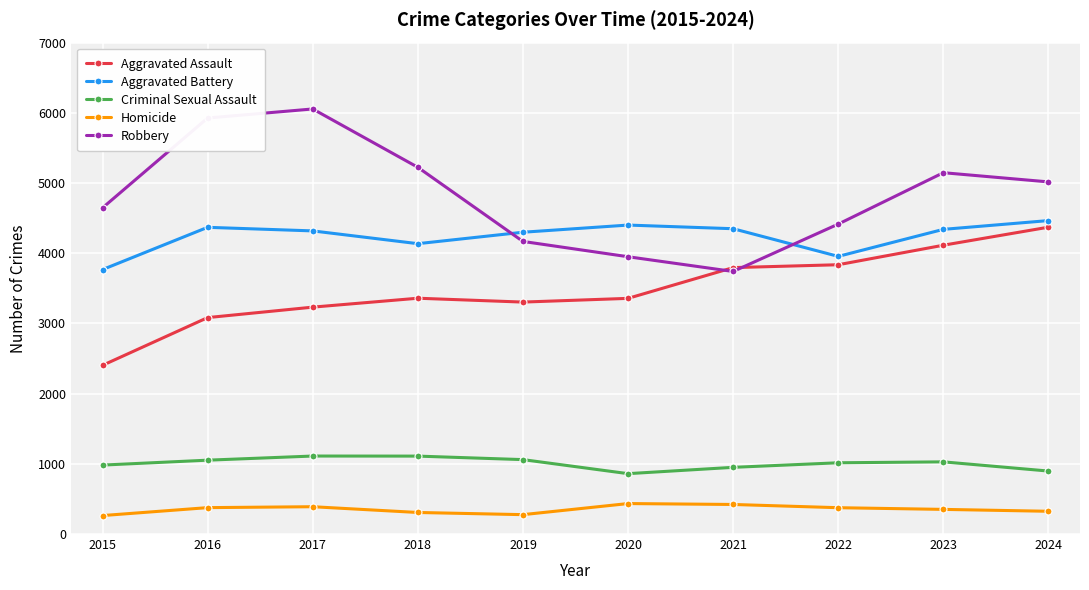

Which category has the lowest value in the Aggravated Assault series?

2015